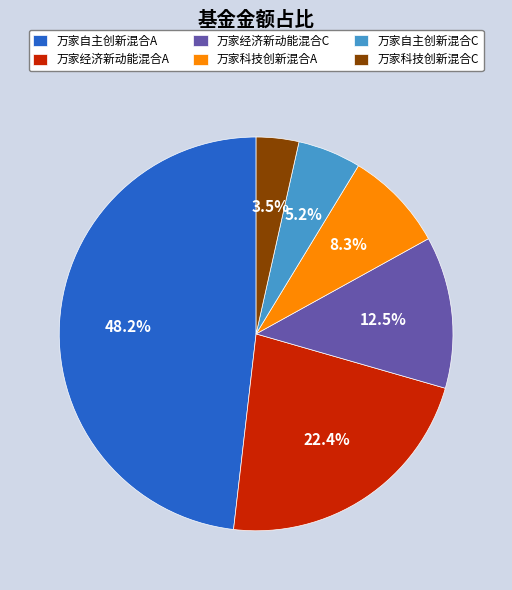

What is the ratio of the value at 万家科技创新混合C to the value at 万家自主创新混合C?

0.7